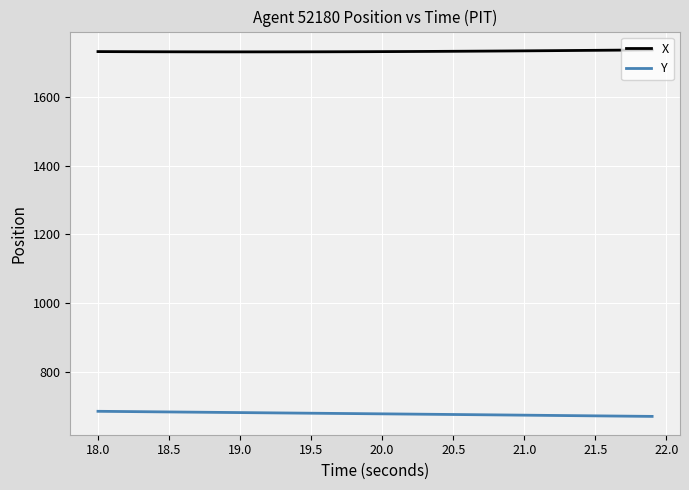

List the series in order of their peak value, highest first.

X, Y